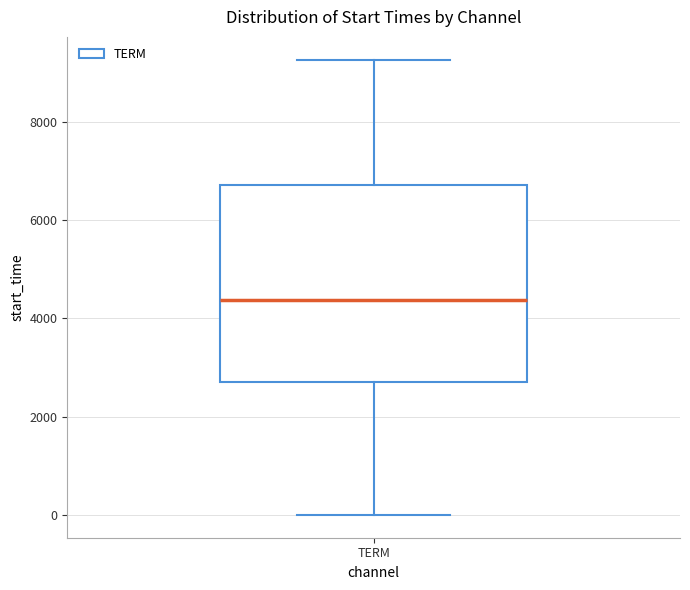

Where is the upper edge of the box for TERM on the y-axis? The values are not printed on the chart, so give them approximately, as read against the axis.

6800